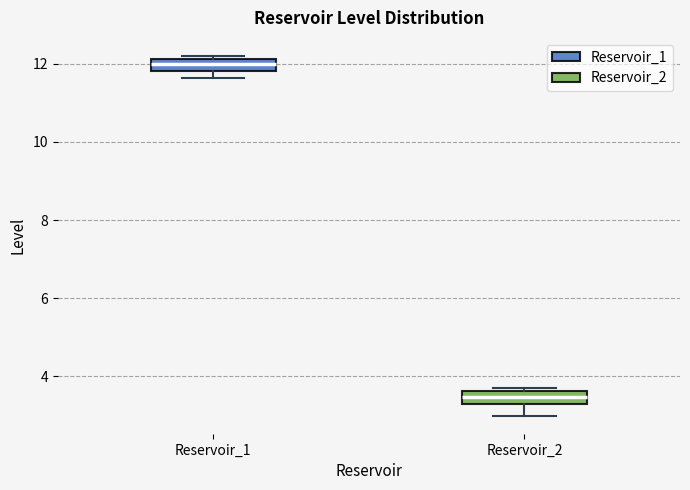

Reading left to right, transcribe this box plot: for each box, give where its median line is, the range the box spans, and where its two whiskers end, as read against the y-axis. The values are not printed on the chart, so give them approximately, as read against the axis.

Reservoir_1: median 12.0, box 11.8 to 12.2, whiskers 11.6 to 12.2 (just above the box's upper edge)
Reservoir_2: median 3.4, box 3.2 to 3.6, whiskers 3.0 to 3.8